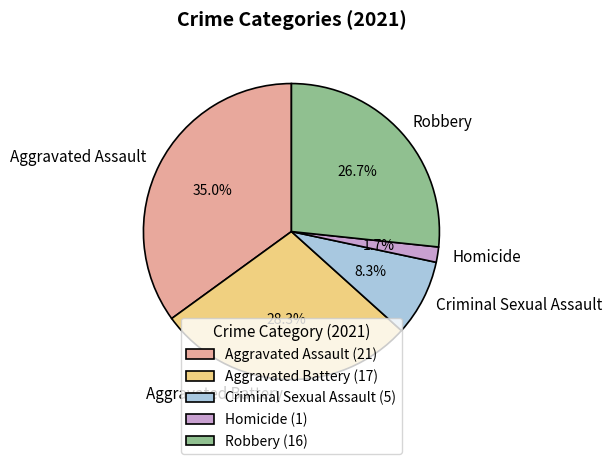

To the nearest percent, what is the difference between the Robbery and Criminal Sexual Assault slice percentages?

18%